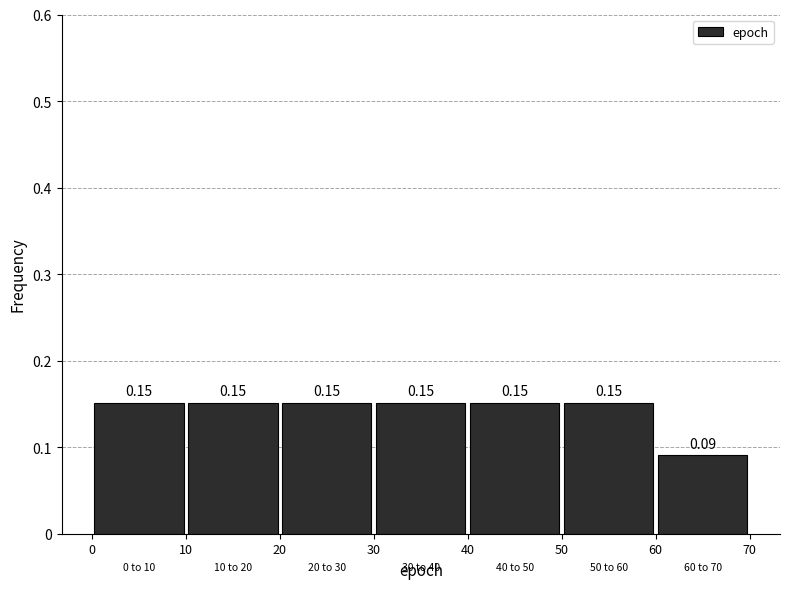

What is the height of the bar covering 50 to 60 on the x-axis?

0.15